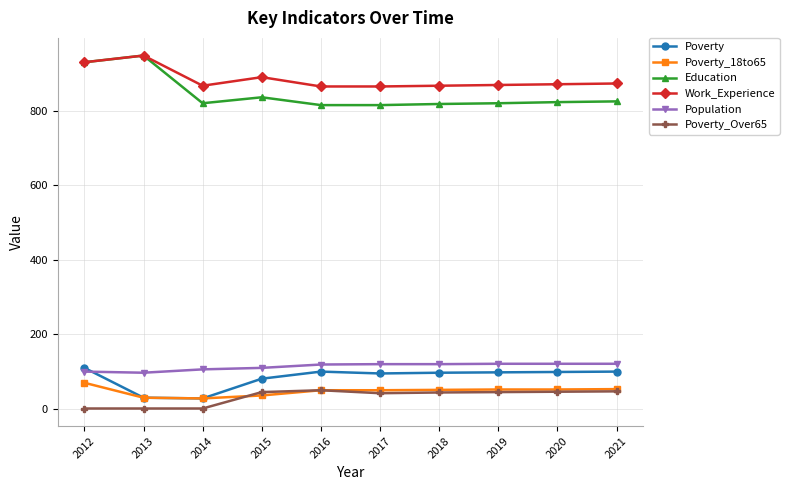

True or false: Poverty_18to65 and Education cross at least once.

False